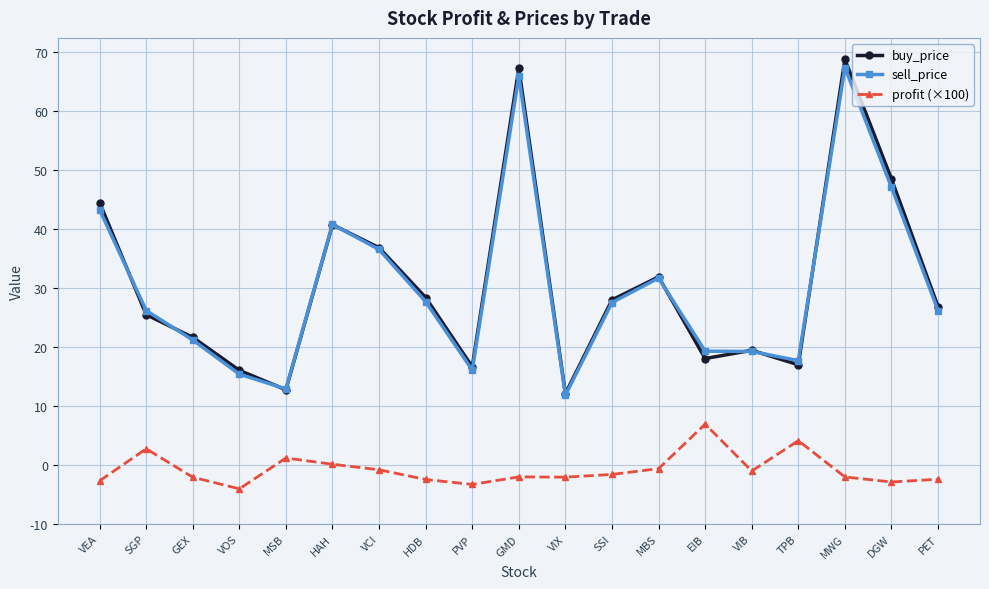

What is the value of the profit (×100) point at the 19th from the left?

-2.4